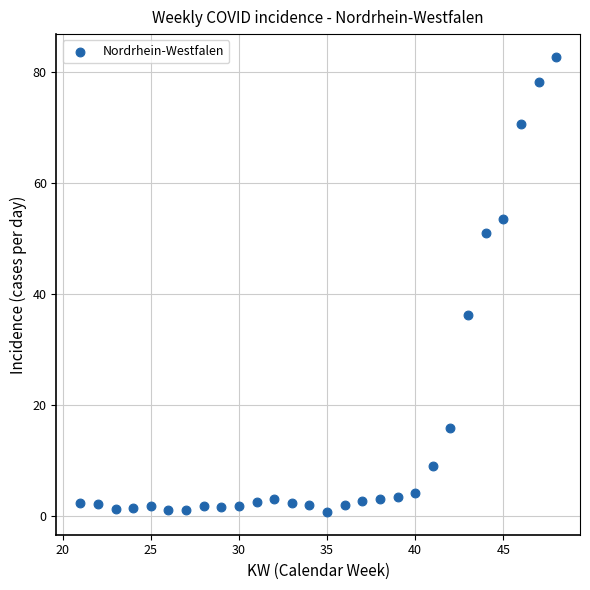

What is the range of X values (max minus min)?

27.0